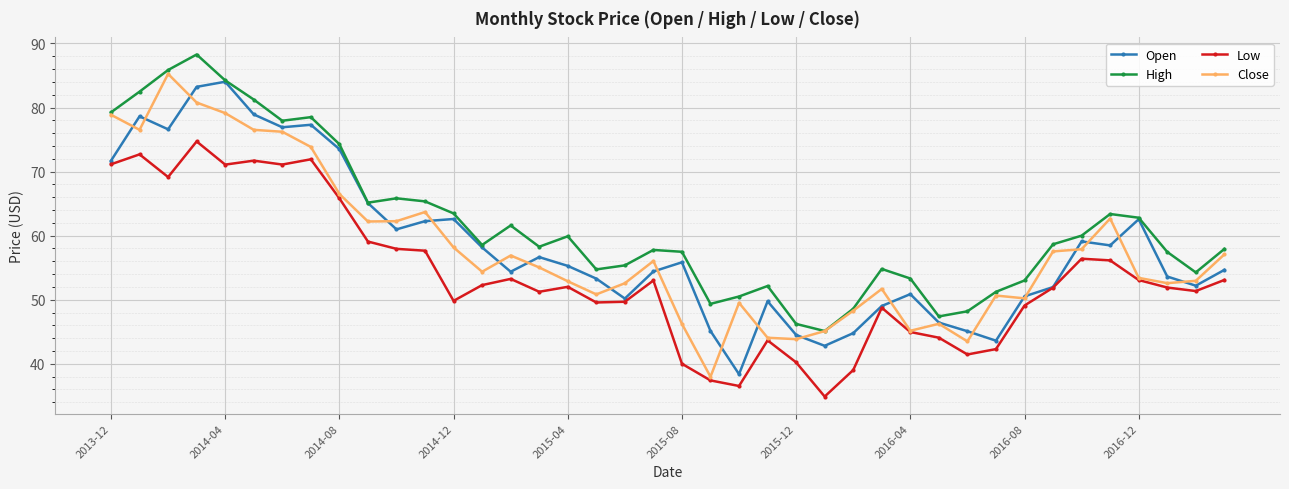

What are all the series names shown in the legend?

Open, High, Low, Close